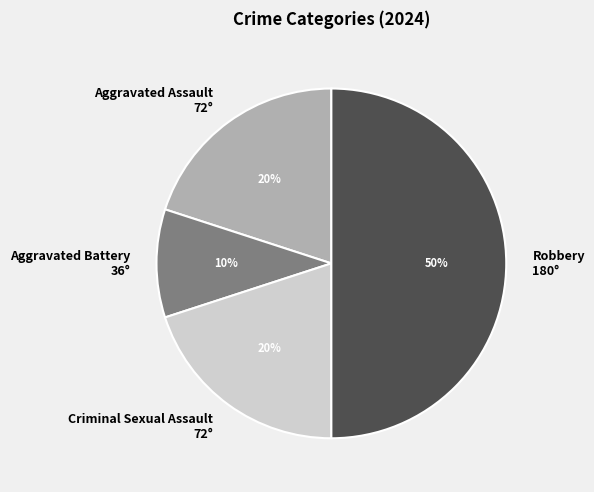

Do Aggravated Assault and Robbery together represent more than half of the pie?

Yes